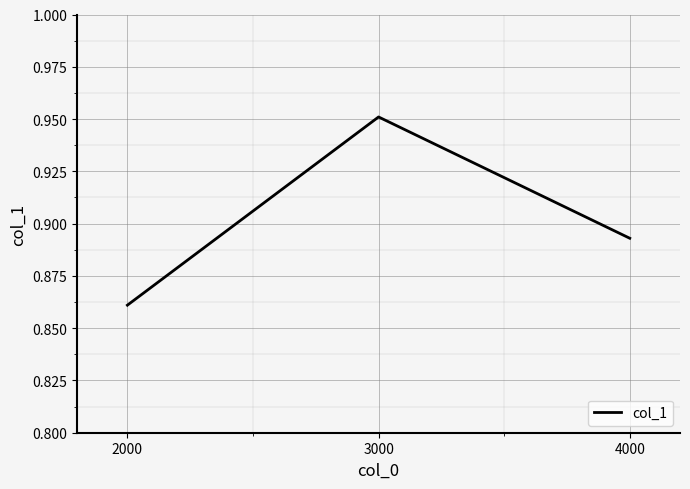

How many distinct data groups are displayed?

1